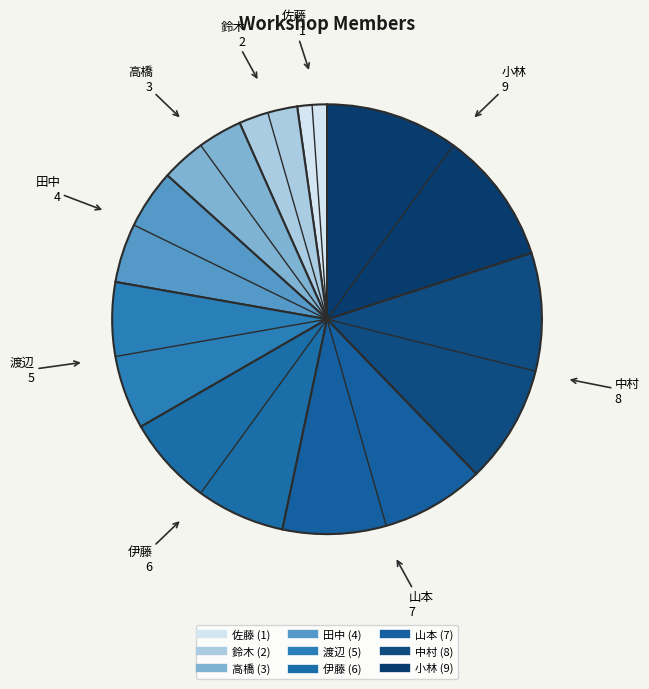

Rank the categories by value from lowest to highest.

佐藤, 鈴木, 高橋, 田中, 渡辺, 伊藤, 山本, 中村, 小林